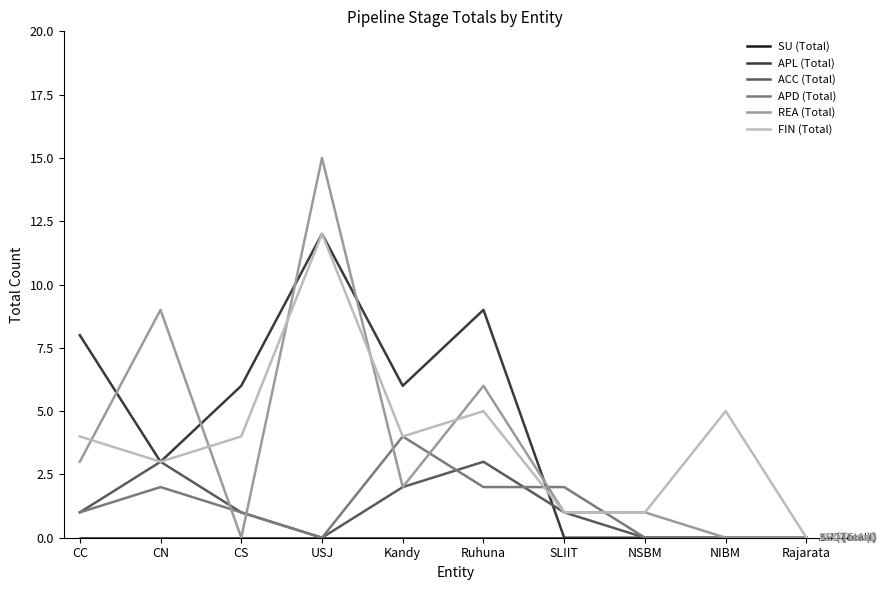

At which category is the sum across all series the highest?

USJ